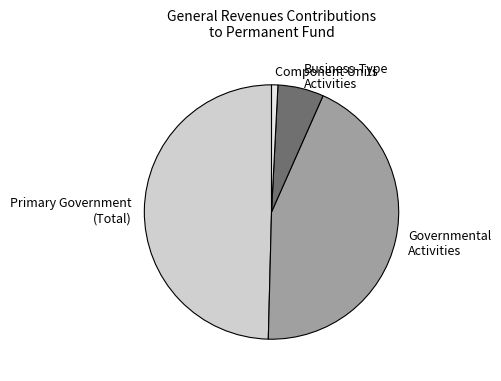

Does Component Units represent more than half of the total?

No